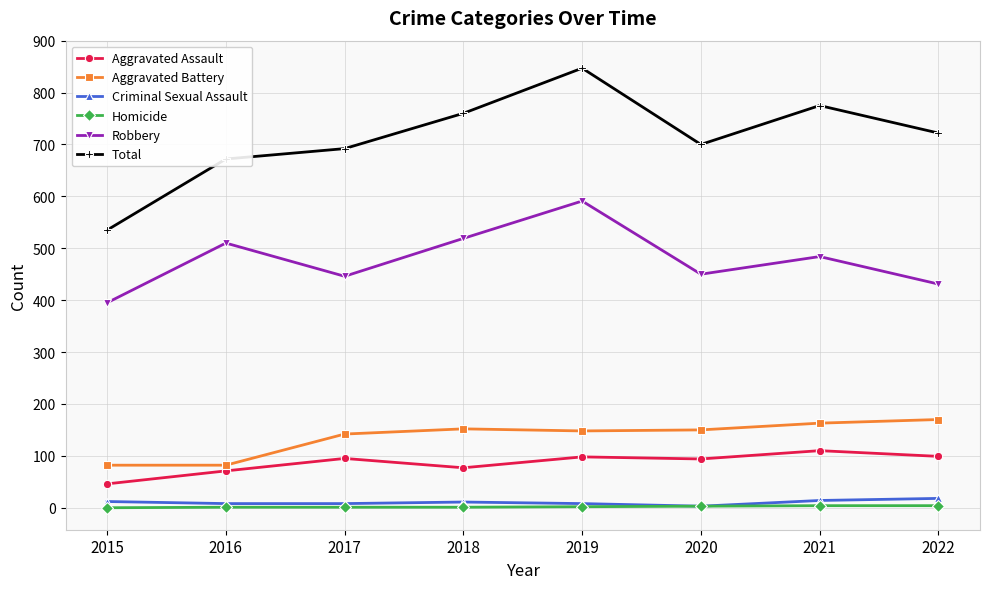

Which label corresponds to the largest value in the chart?

2019